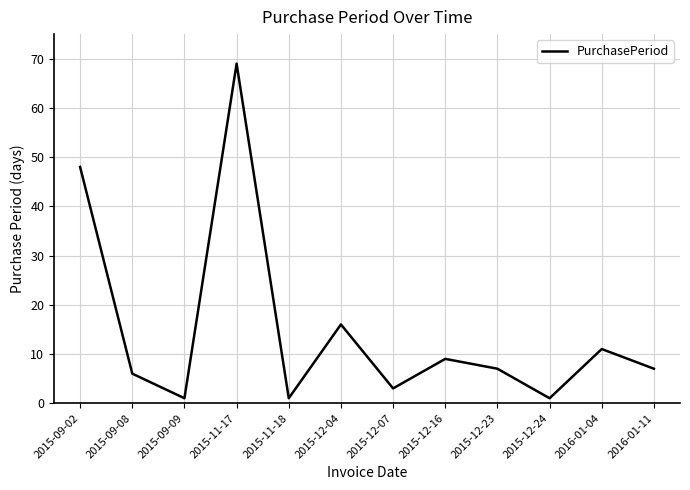

How many lines are shown in the chart?

1